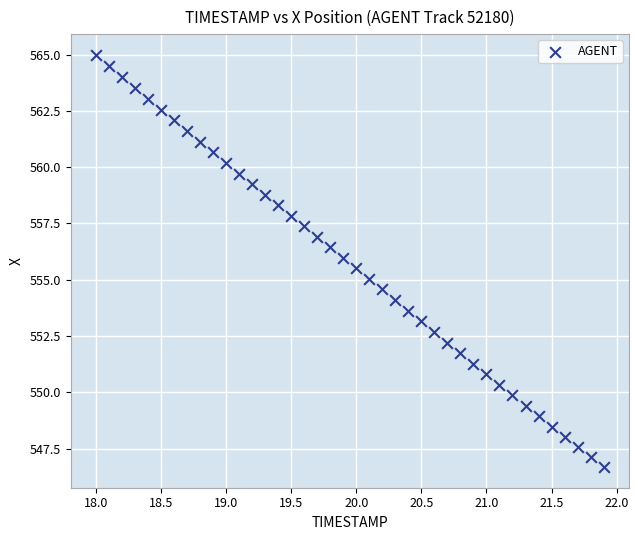

What is the range of X values (max minus min)?

3.9